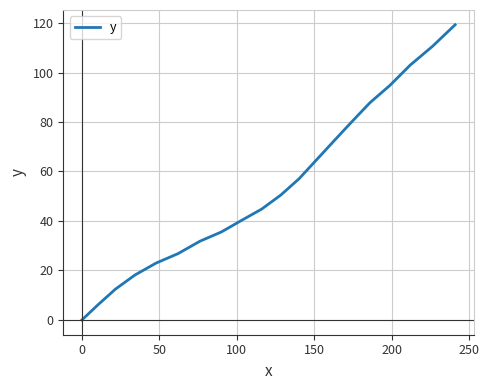

Does the chart display data point markers on the line(s)?

No